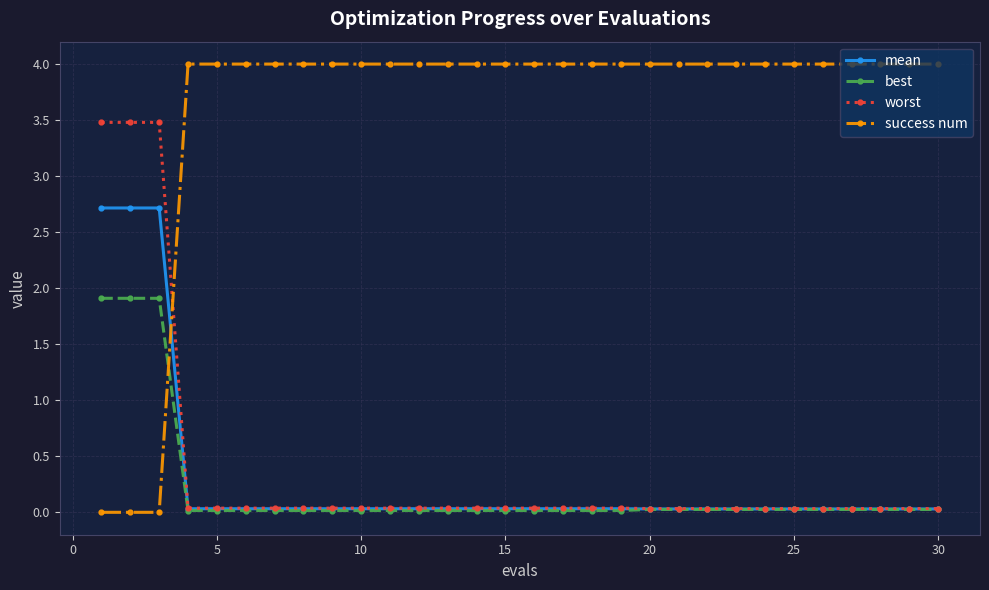

Which series has the widest spread of values?

success num